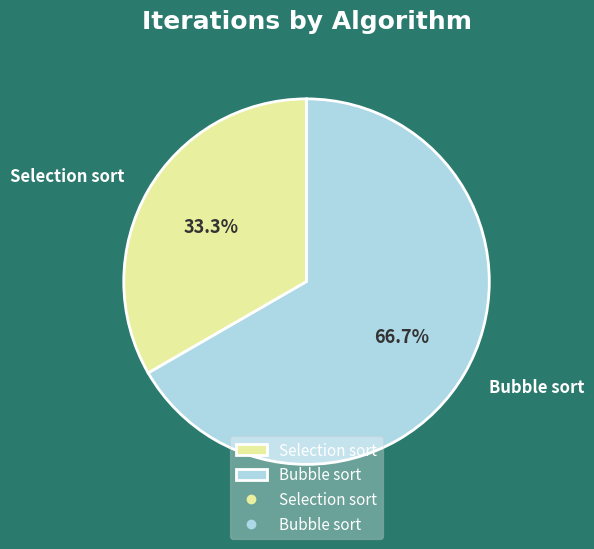

Which has a higher value, Bubble sort or Selection sort?

Bubble sort